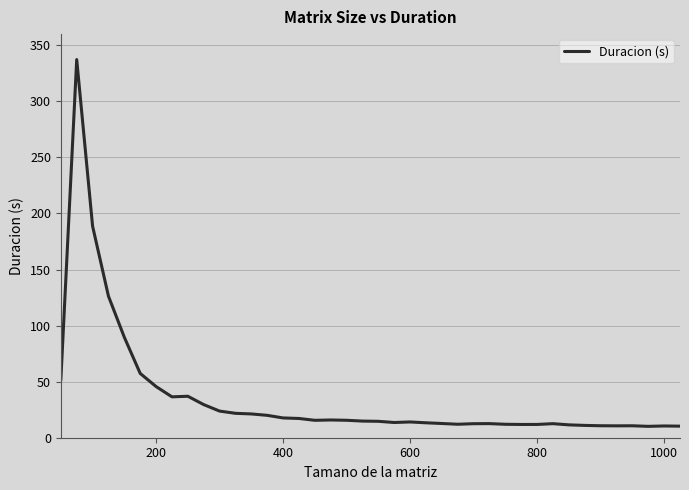

What is the difference between the maximum and minimum values?

327.1